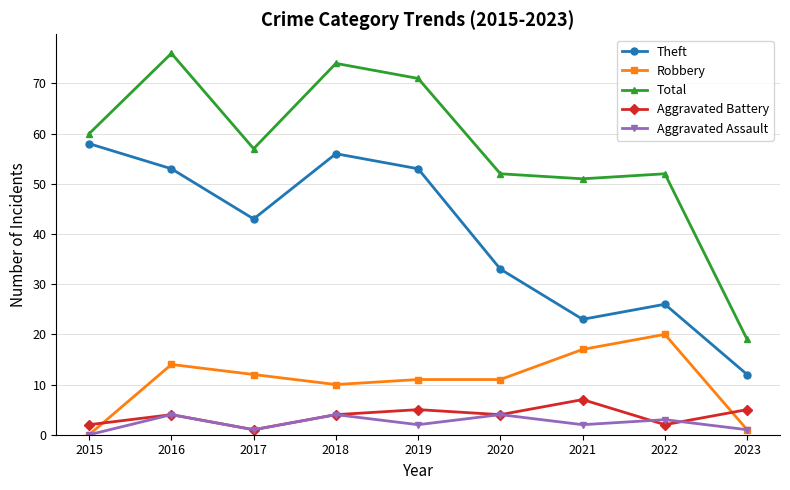

How many interior local valleys does the Aggravated Battery series have?

3